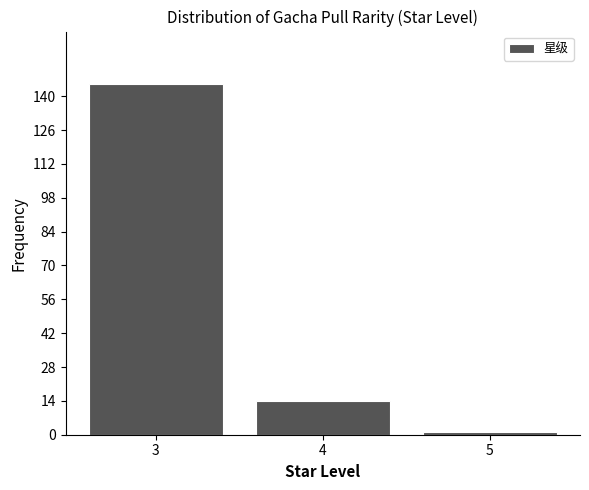

Reading left to right, transcribe all the data shown in this chart.

145	14	1